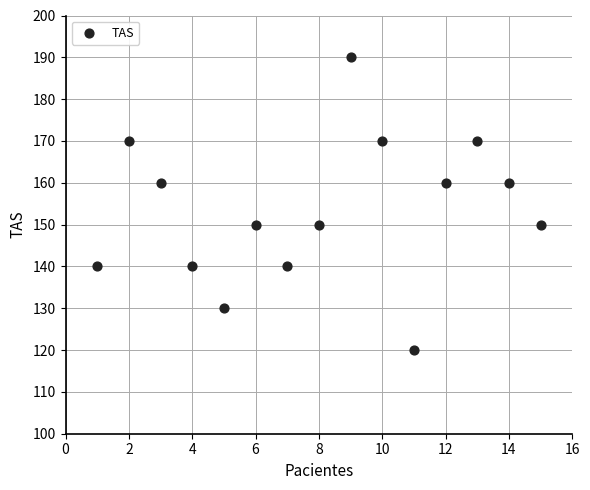

What is the range of X values (max minus min)?

14